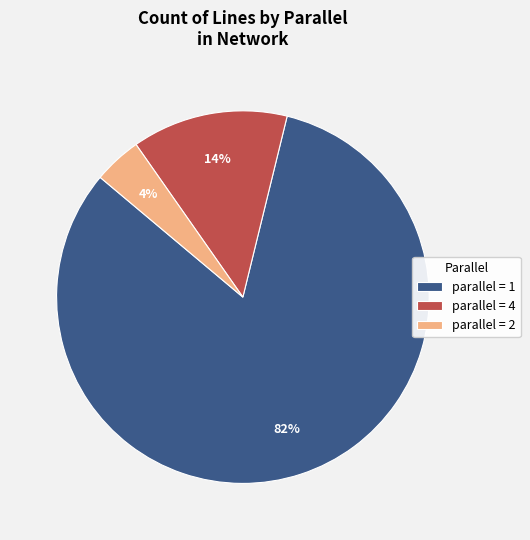

To the nearest percent, what is the difference between the parallel = 2 and parallel = 1 slice percentages?

78%